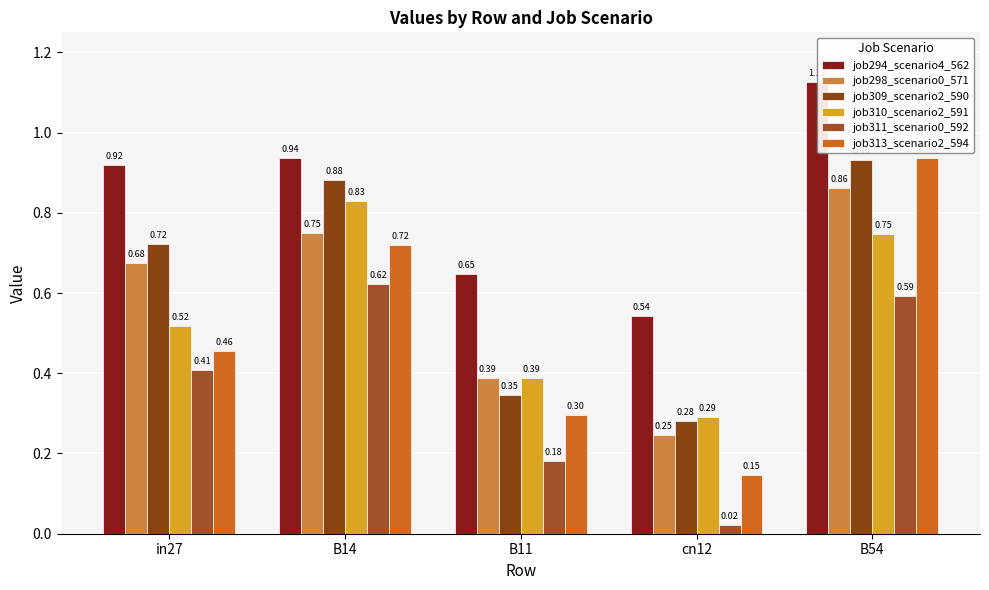

Reading left to right, list all the values displayed in this chart.

job294_scenario4_562: 0.9	0.9	0.6	0.5	1.1
job298_scenario0_571: 0.7	0.7	0.4	0.2	0.9
job309_scenario2_590: 0.7	0.9	0.3	0.3	0.9
job310_scenario2_591: 0.5	0.8	0.4	0.3	0.7
job311_scenario0_592: 0.4	0.6	0.2	0.0	0.6
job313_scenario2_594: 0.5	0.7	0.3	0.1	0.9